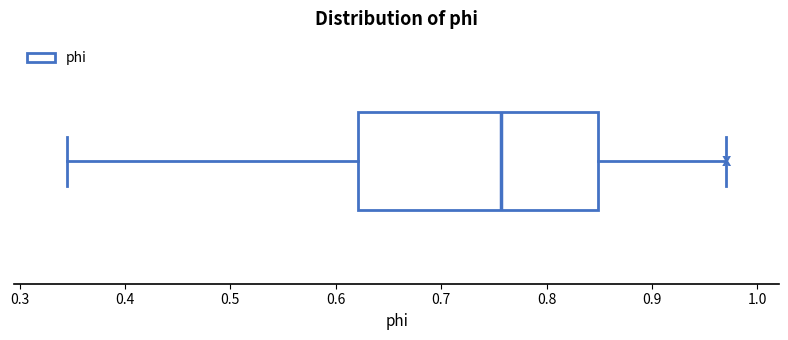

Where does the right whisker of the box end on the x-axis? The values are not printed on the chart, so give them approximately, as read against the axis.

0.97